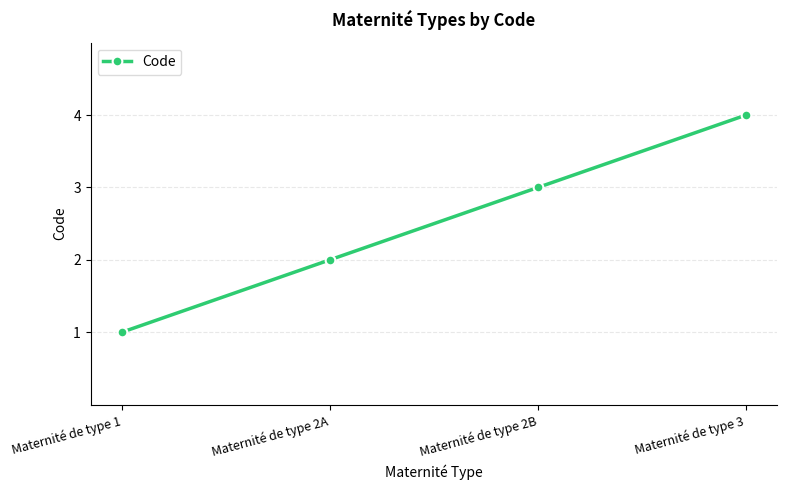

What is the change in value from Maternité de type 1 to Maternité de type 3?

+3